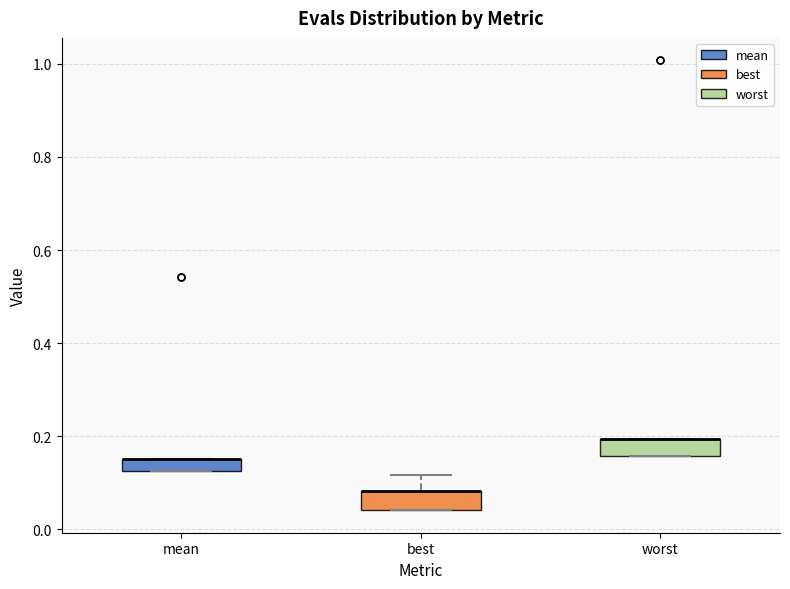

Where is the lower edge of the box for mean on the y-axis? The values are not printed on the chart, so give them approximately, as read against the axis.

0.12